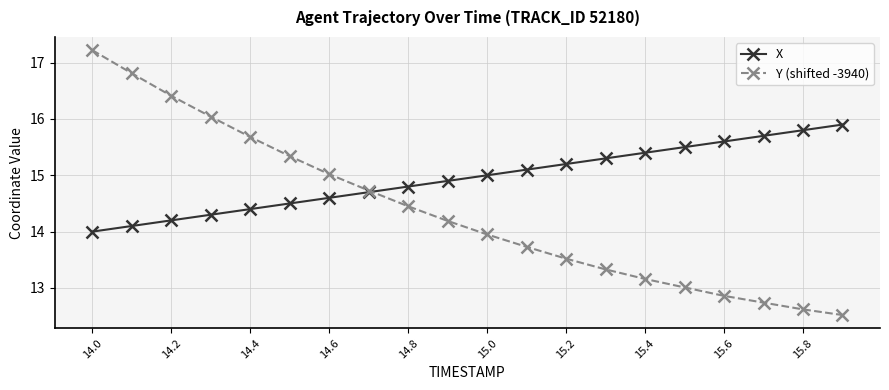

List the series in order of their peak value, lowest first.

X, Y (shifted -3940)